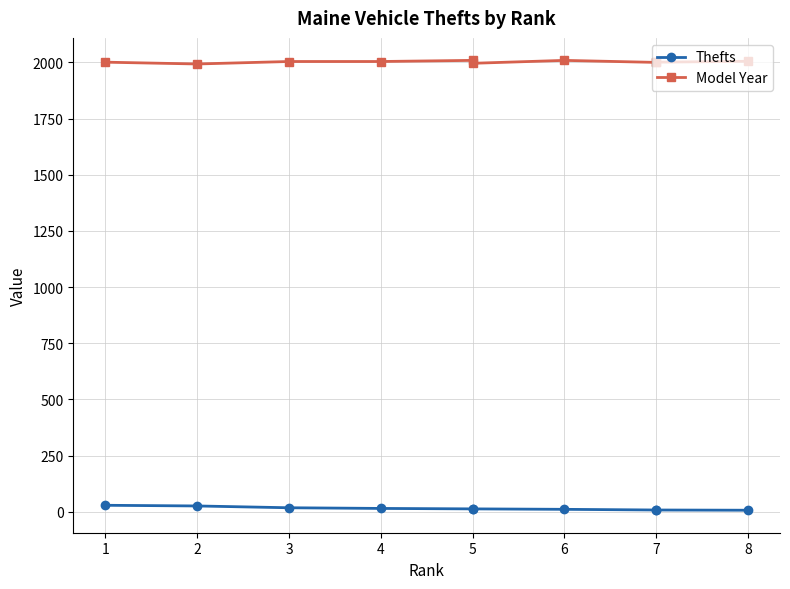

At which label is Model Year closest to 2001?

1